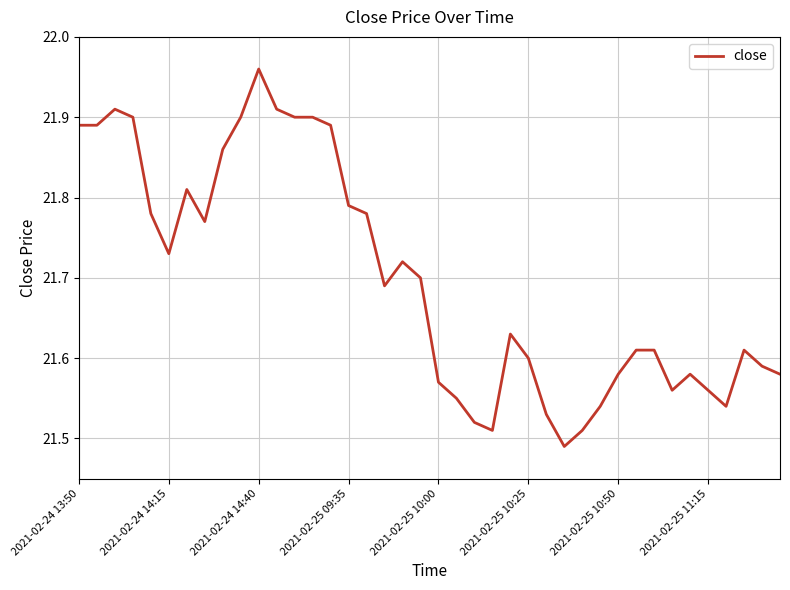

What is the difference between the maximum and minimum values?

0.5